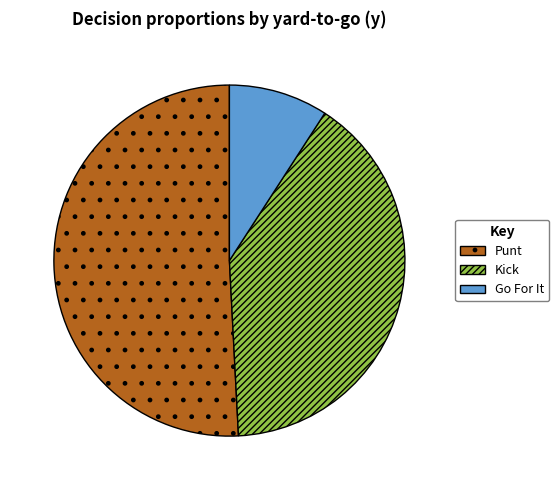

The Go For It slice represents 9% of the pie. True or false?

True